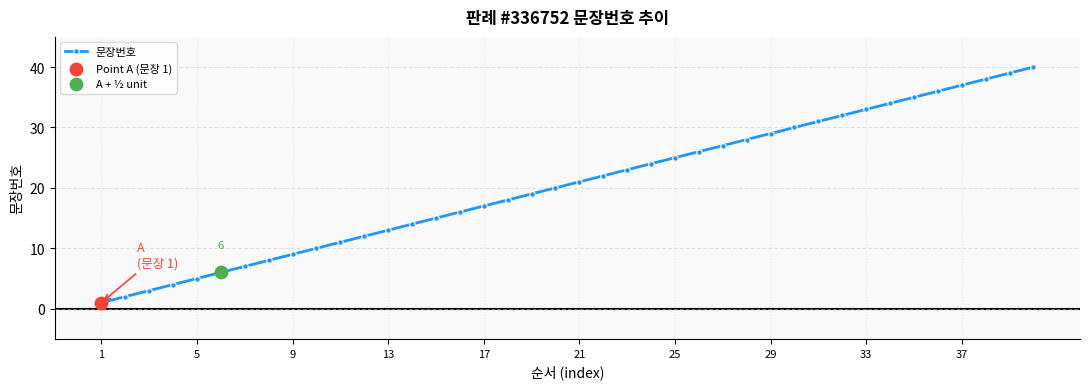

What is the difference between the maximum and minimum values?

39